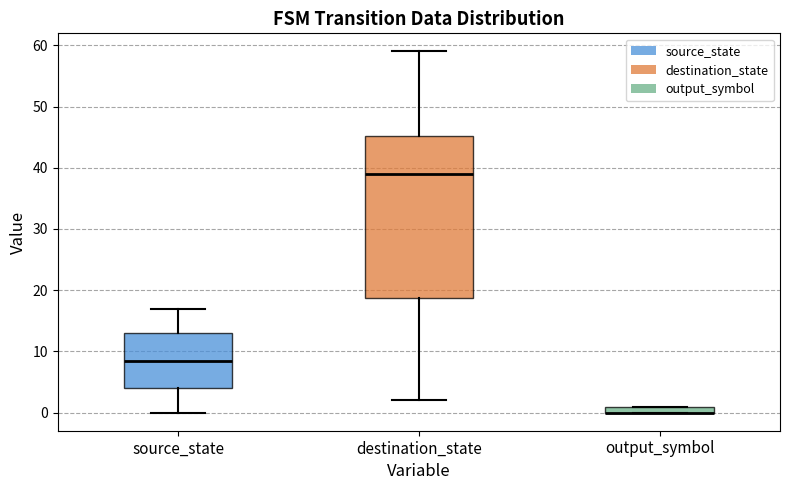

Which box is the tallest, from its lower edge to its upper edge?

destination_state